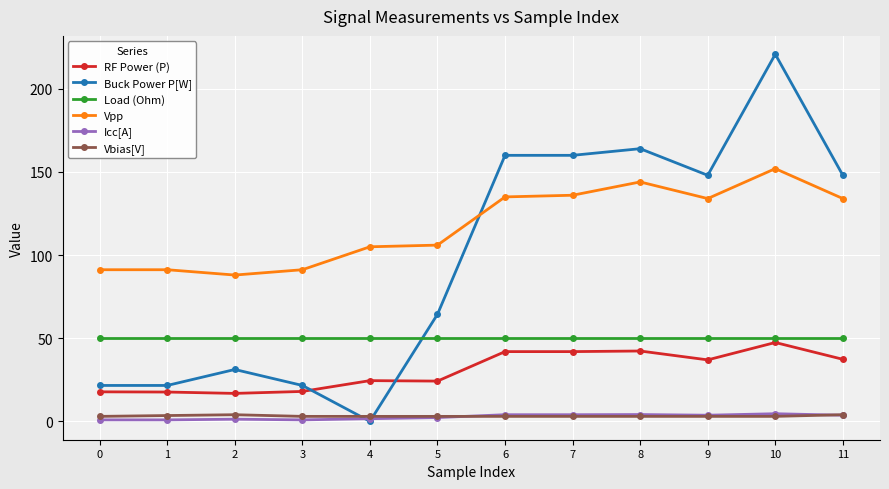

True or false: Load (Ohm) has a value of 50.0 at 11.

True